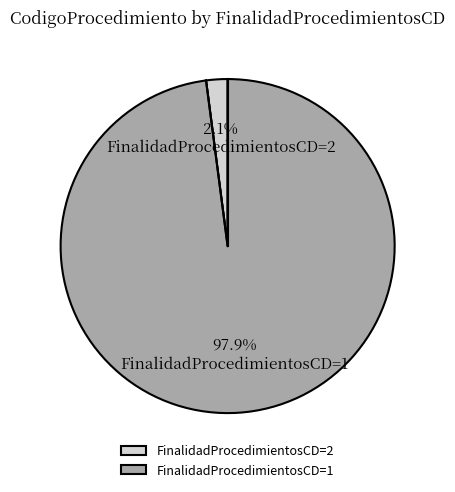

Between FinalidadProcedimientosCD=2 and FinalidadProcedimientosCD=1, which is larger?

FinalidadProcedimientosCD=1